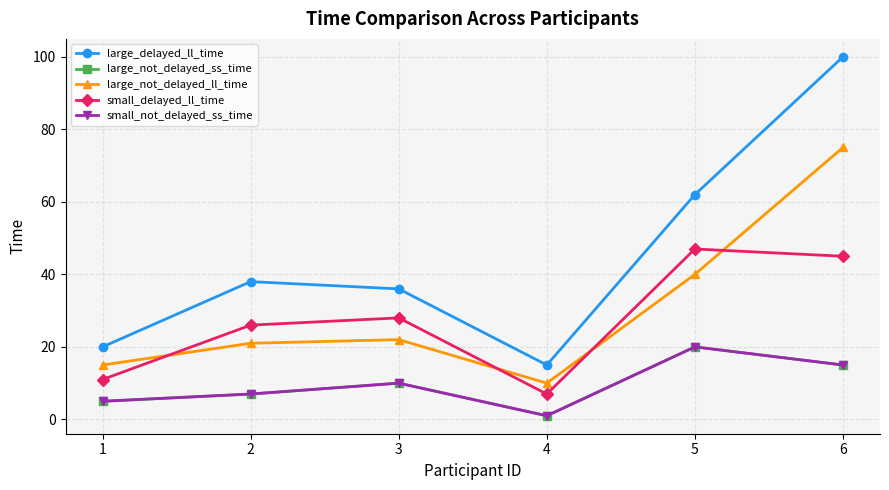

True or false: large_not_delayed_ll_time and large_not_delayed_ss_time intersect in this chart.

False